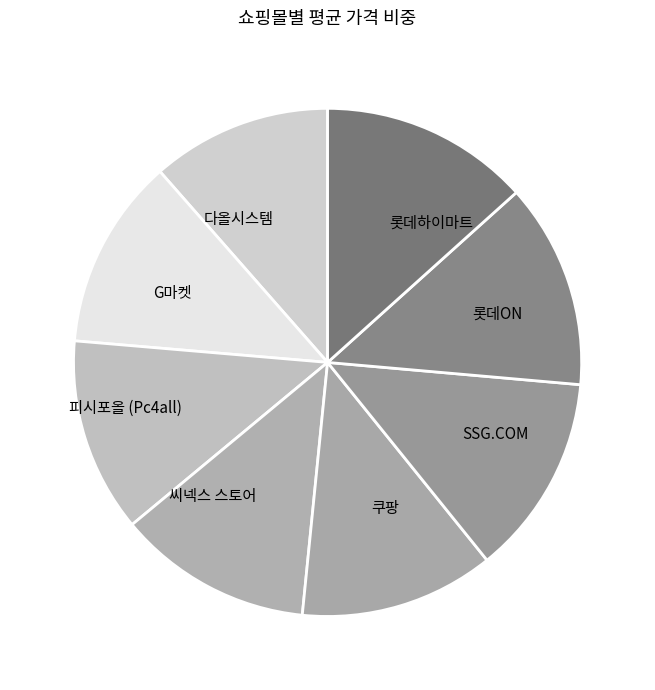

Count the number of slices in the pie.

8